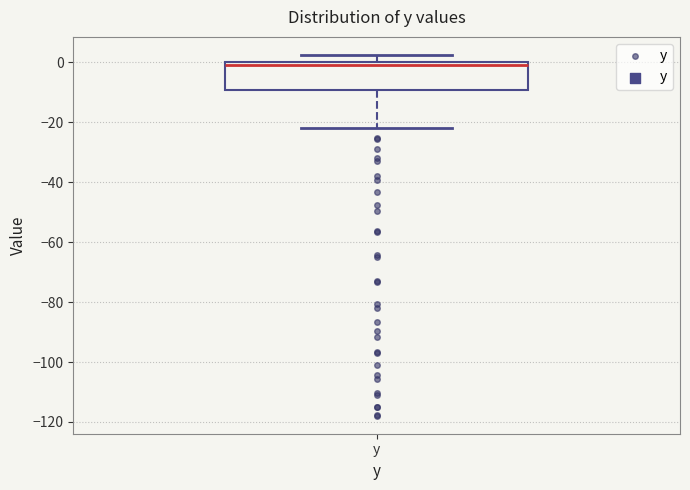

Read this box plot against the y-axis: the position of the median line, the range covered by the box, and the ends of both whiskers. The values are not printed on the chart, so give them approximately, as read against the axis.

median 0 (just below the box's upper edge), box -10 to 0, whiskers -22 to 2